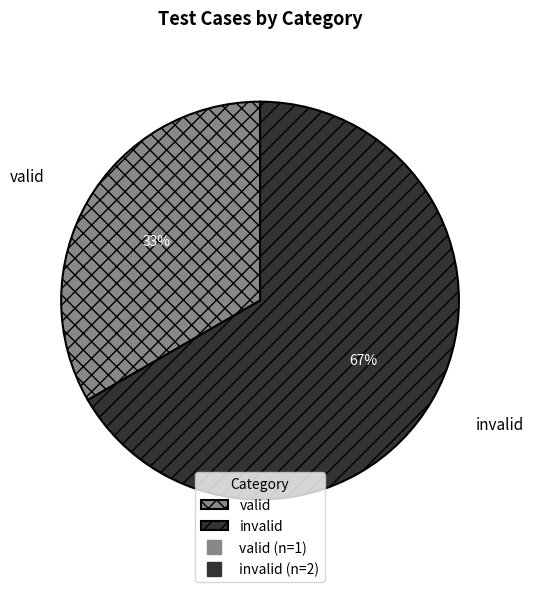

Which slice is the largest?

invalid